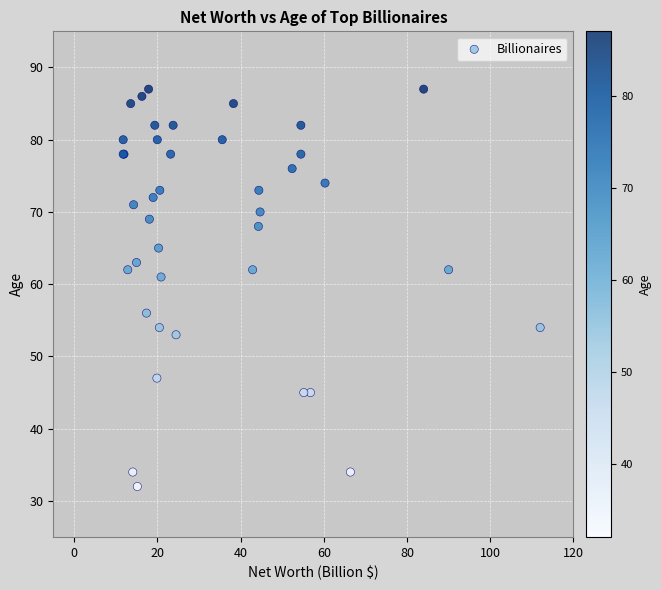

What Y value in the scatter plot is closest to 59?

61